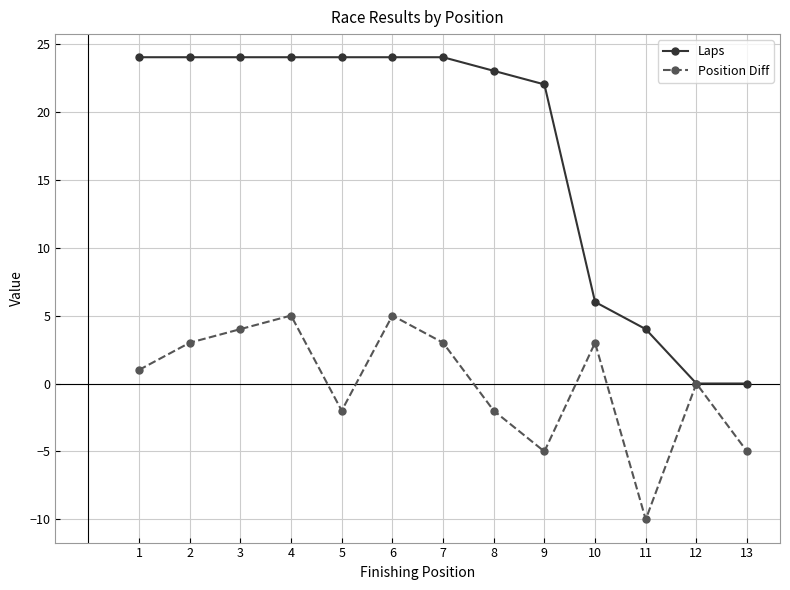

Reading right to left, list all the values displayed in this chart.

Laps: 13=0	12=0	11=4	10=6	9=22	8=23	7=24	6=24	5=24	4=24	3=24	2=24	1=24
Position Diff: 13=-5	12=0	11=-10	10=3	9=-5	8=-2	7=3	6=5	5=-2	4=5	3=4	2=3	1=1